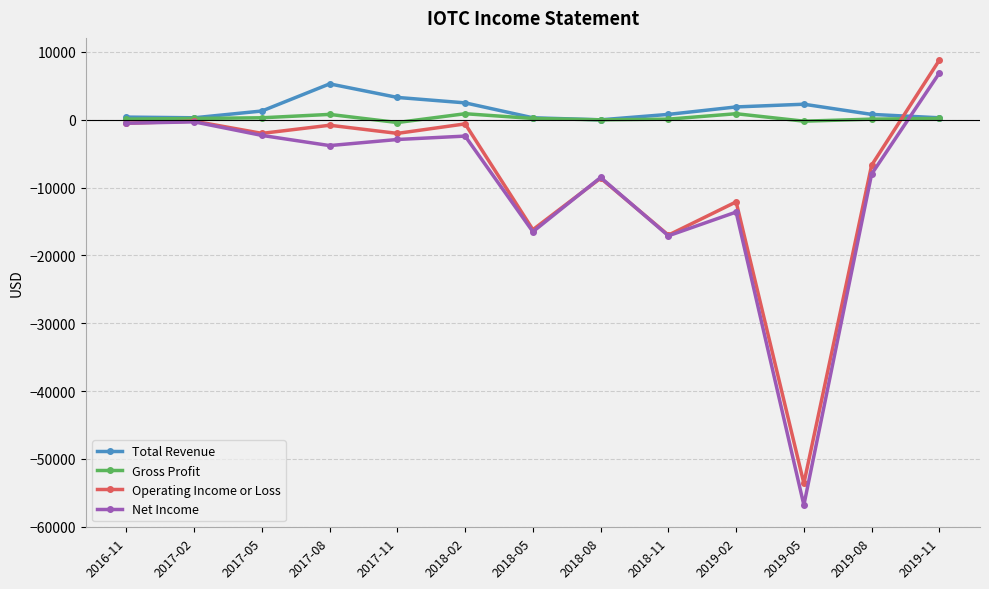

What are all the series names shown in the legend?

Total Revenue, Gross Profit, Operating Income or Loss, Net Income